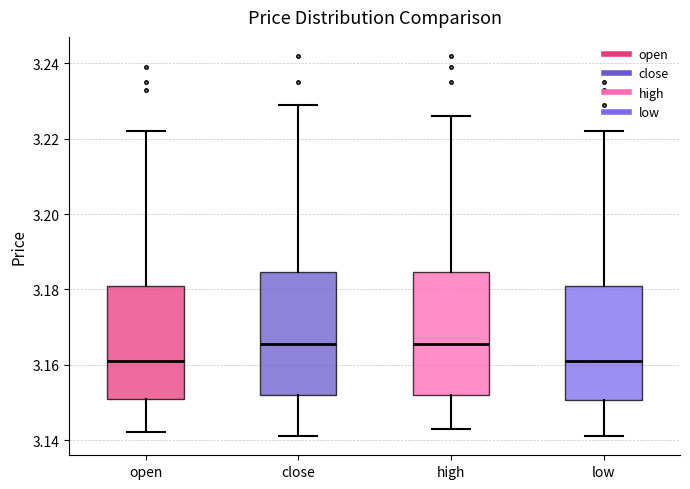

Where is the lower edge of the box for high on the y-axis? The values are not printed on the chart, so give them approximately, as read against the axis.

3.152